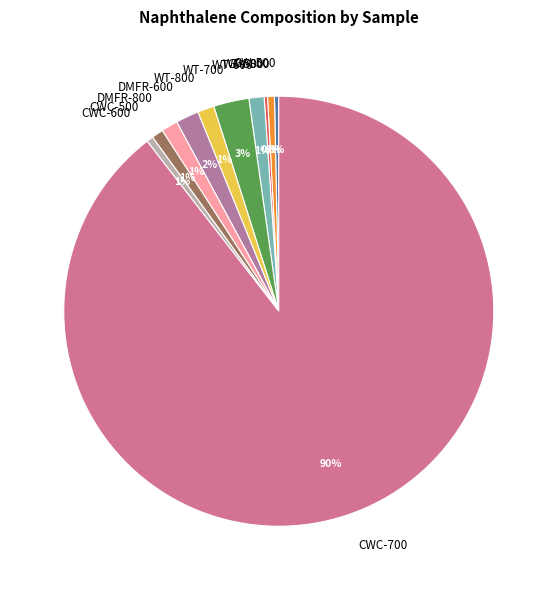

Which category has the biggest portion of the pie?

CWC-700